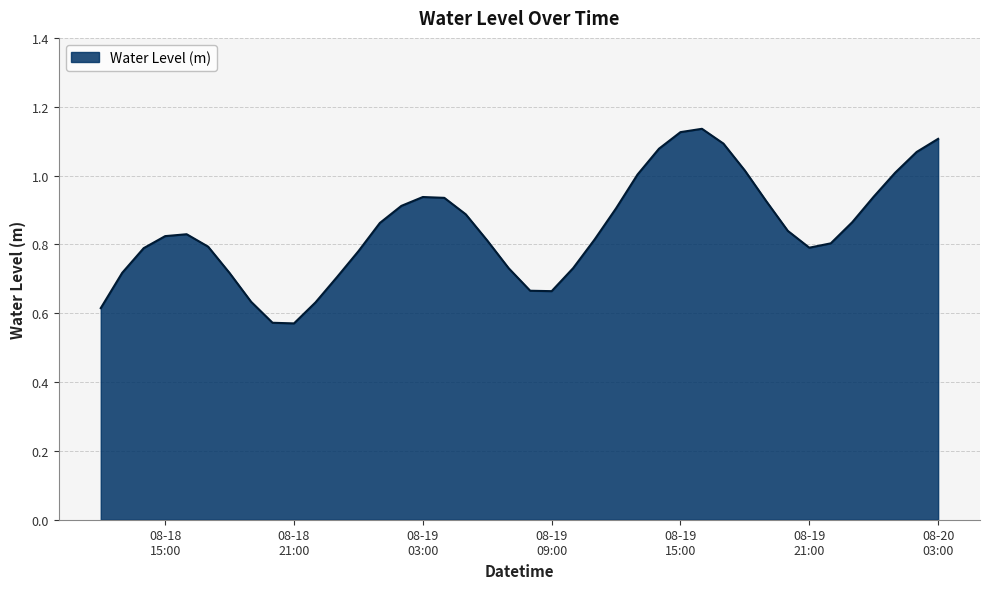

Does the chart have visible grid lines?

Yes